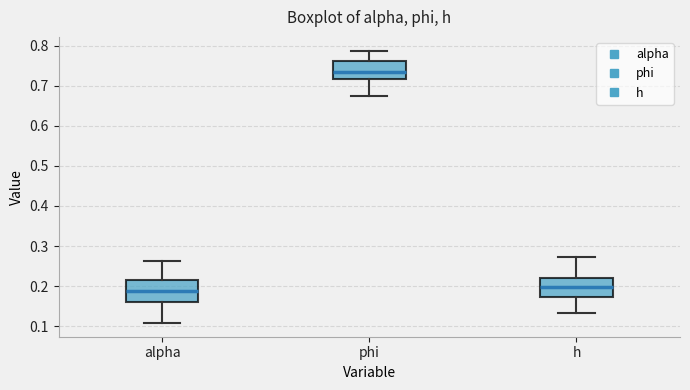

Where does the median line of the box for h sit on the y-axis? The values are not printed on the chart, so give them approximately, as read against the axis.

0.20